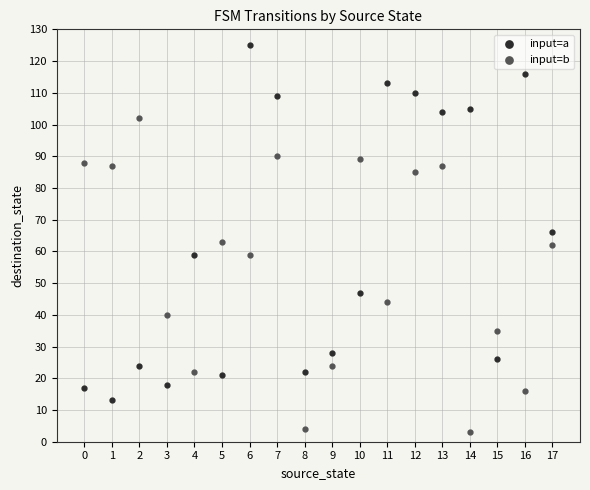

Which series contains the highest Y value?

input=a